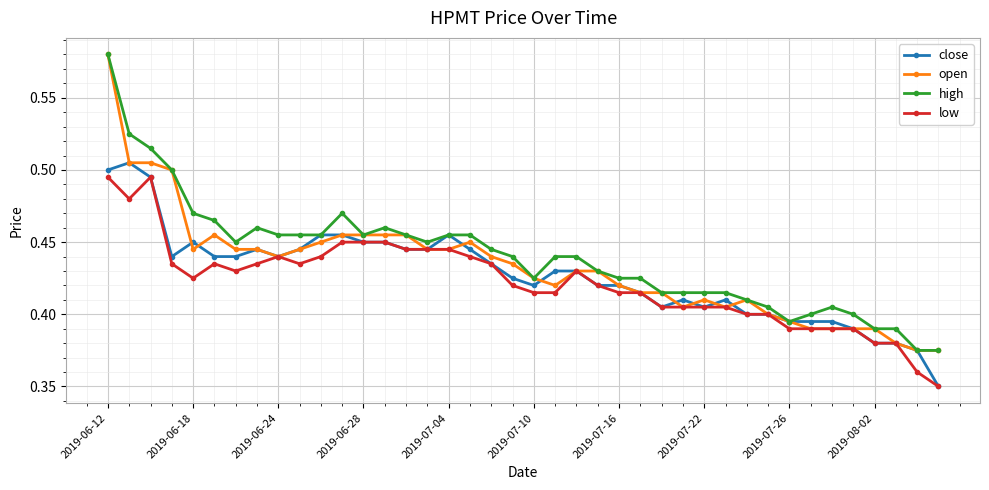

At how many categories does at least one series exceed 0?

40